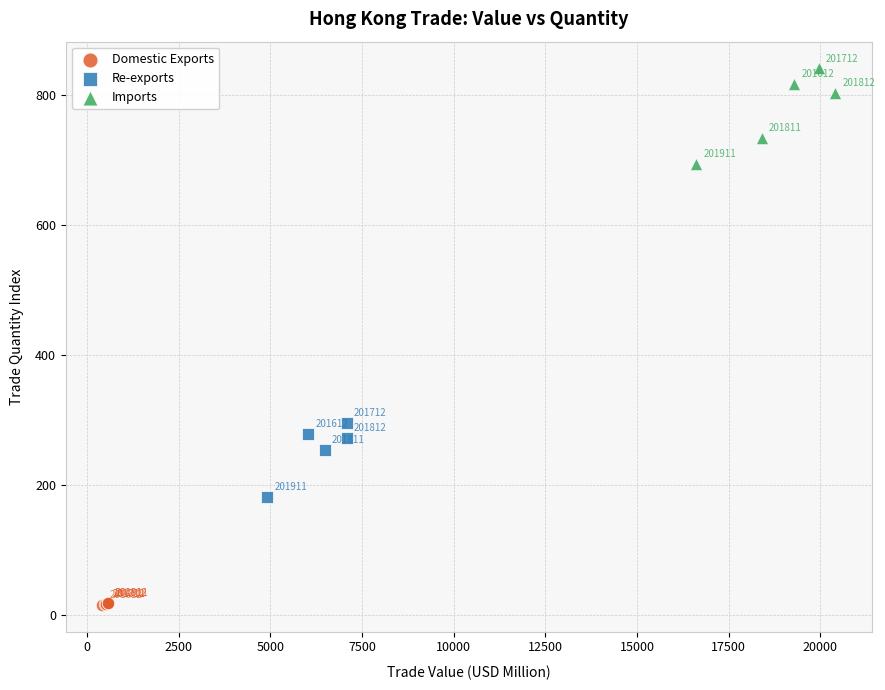

Which series has the largest Y range (max minus min)?

Imports